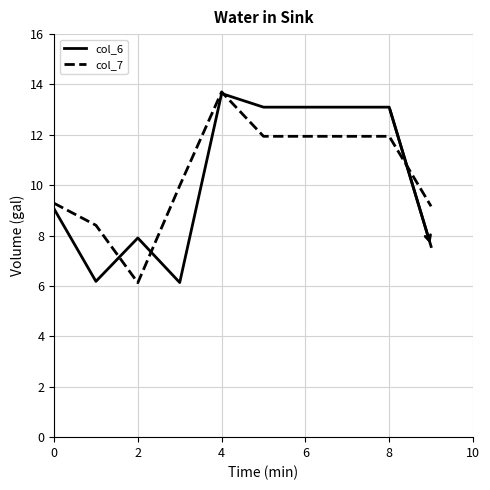

How many distinct data groups are displayed?

2